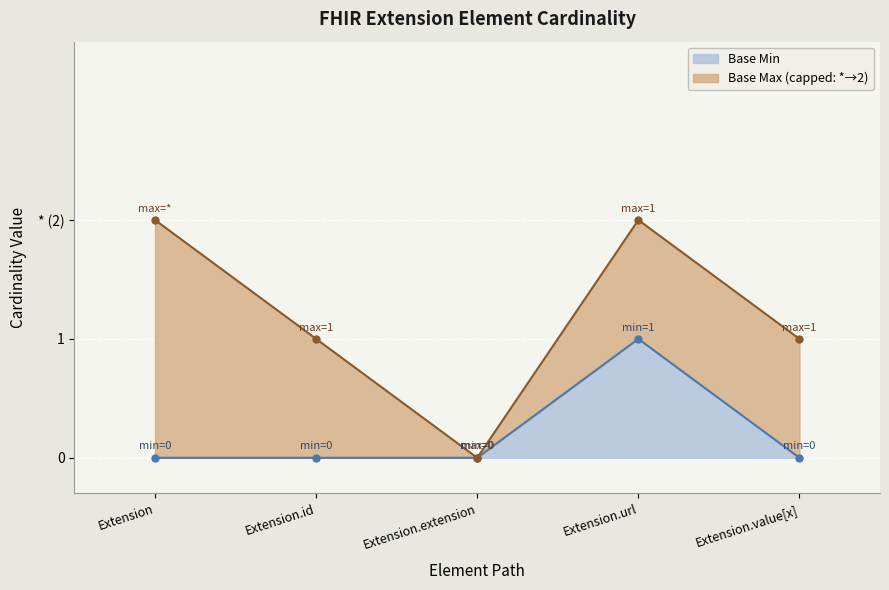

Is it true that the value at Extension is 0?

False